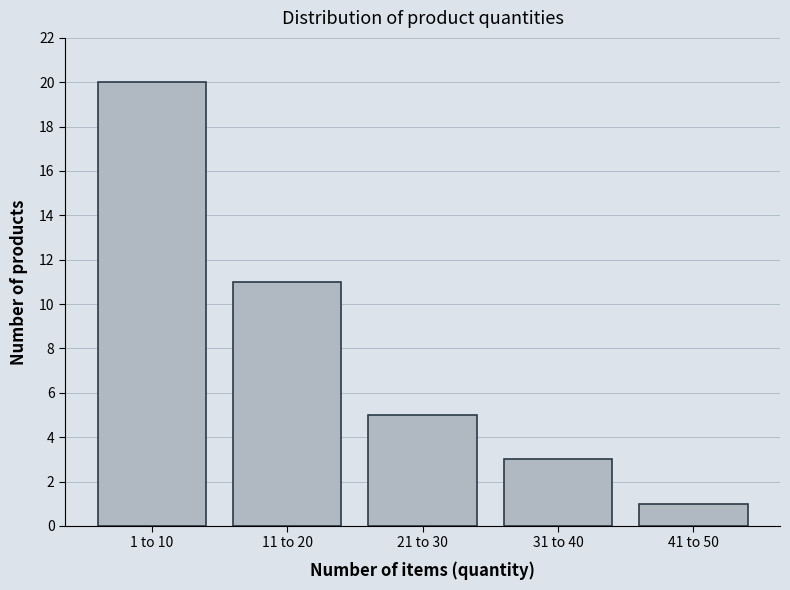

Reading left to right, what are all the values shown in this chart?

1 to 10=20	11 to 20=11	21 to 30=5	31 to 40=3	41 to 50=1